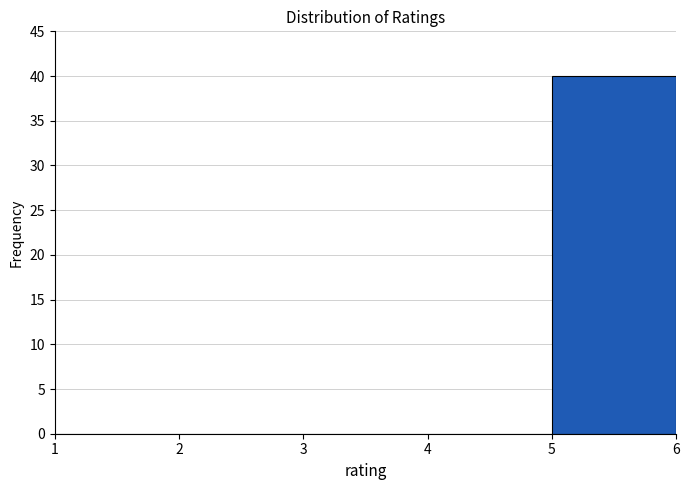

Reading left to right, transcribe this chart: for each bar, give the range it covers on the x-axis and its height. The values are not printed on the chart, so give them approximately, as read against the axis.

1 to 2: 0
2 to 3: 0
3 to 4: 0
4 to 5: 0
5 to 6: 40